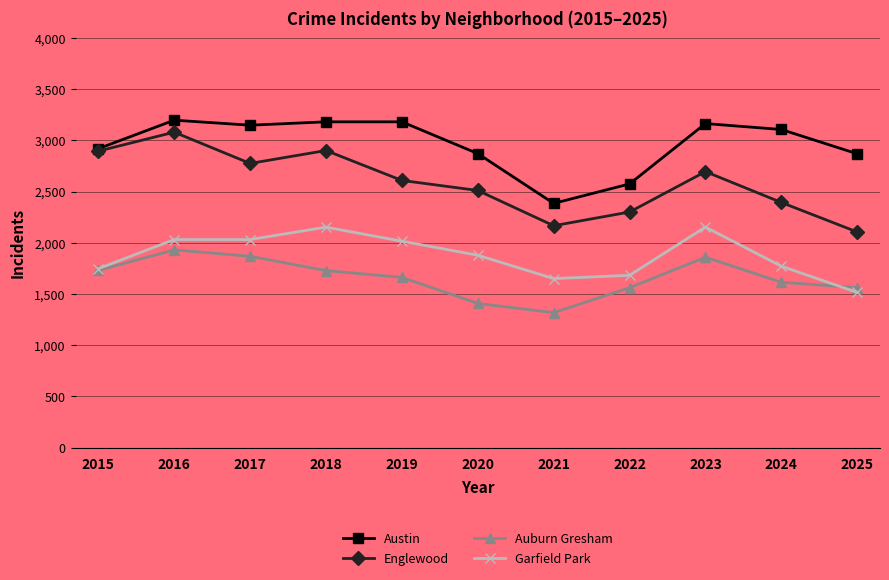

At which label does Auburn Gresham reach its peak?

2016